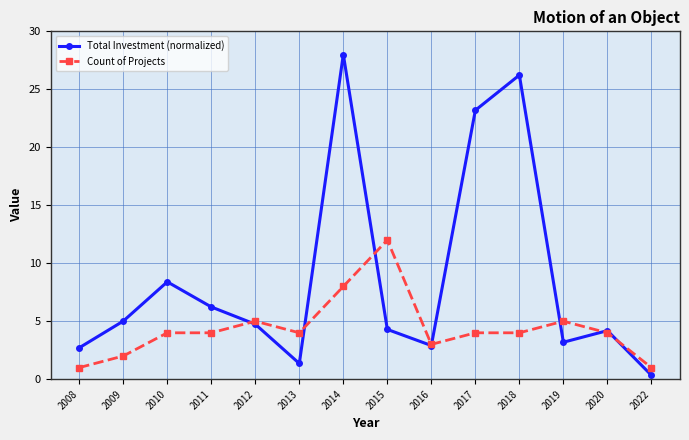

Between 2012 and 2019, which series saw the biggest shift?

Total Investment (normalized)